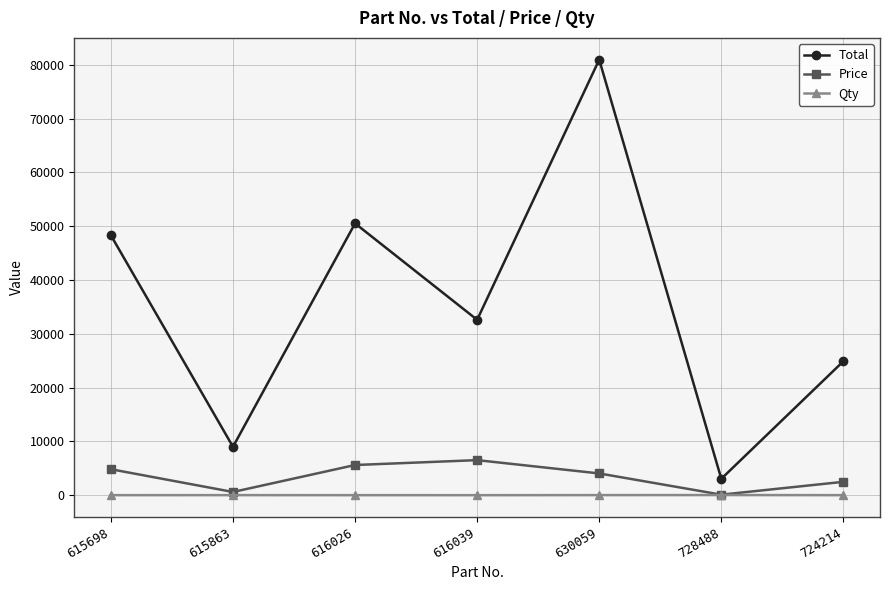

What are all the series names shown in the legend?

Total, Price, Qty